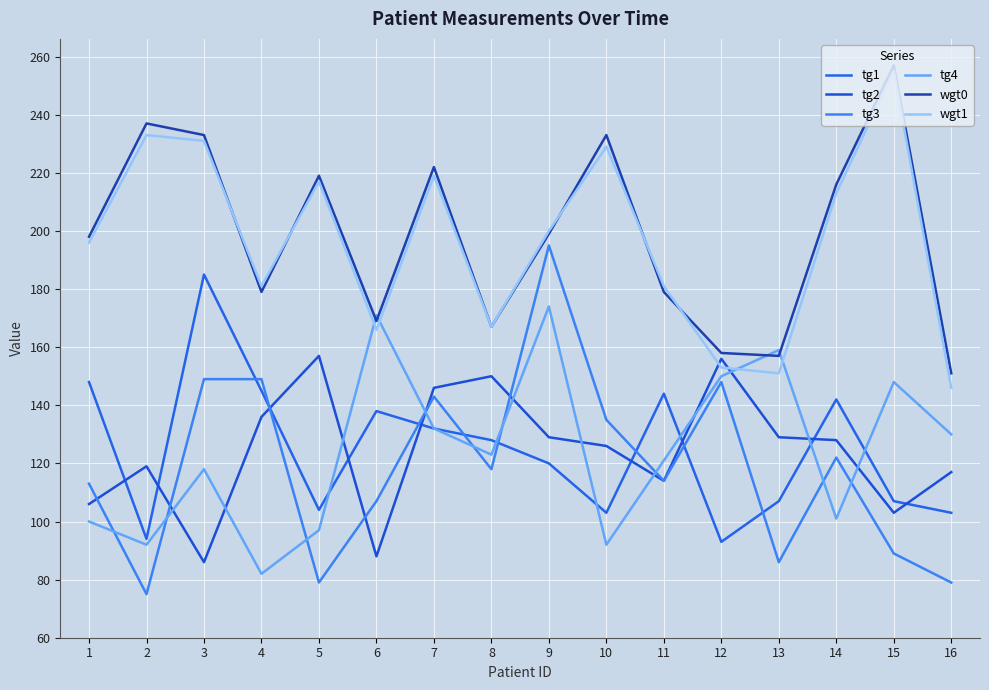

What is the spread (max minus min) of values at 8?

49